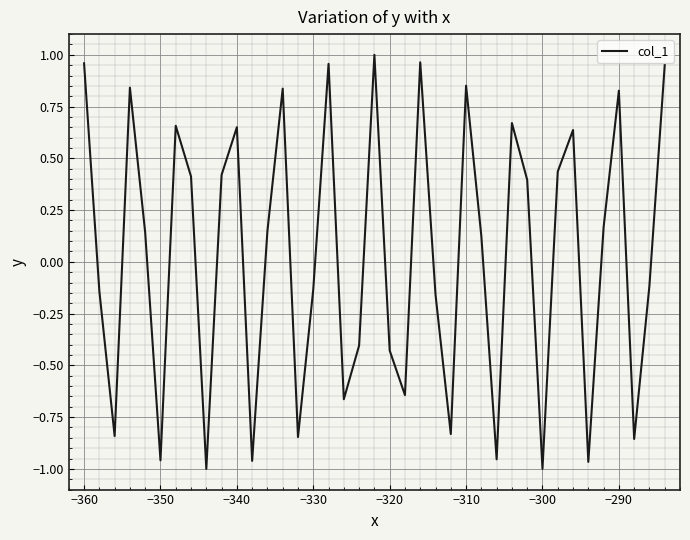

What is the difference between the maximum and minimum values?

2.0